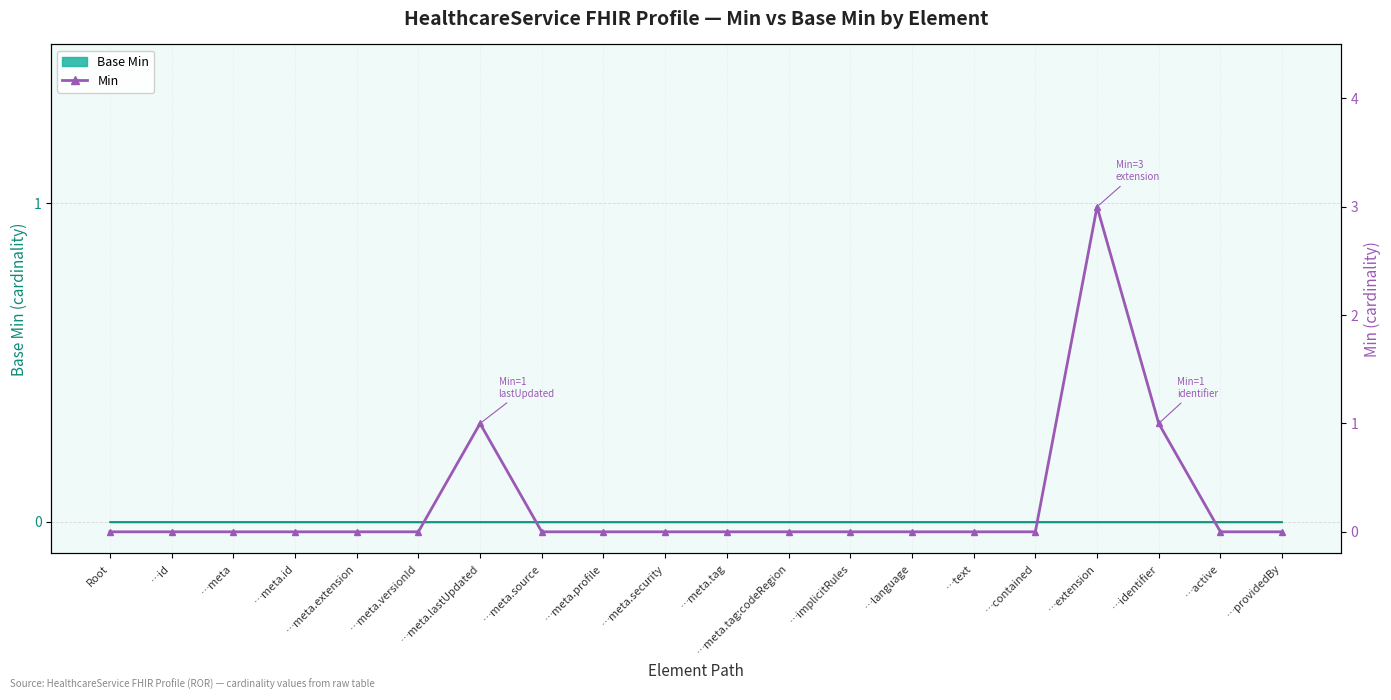

List the labels in order of value, smallest first.

Root, …id, …meta, …meta.id, …meta.extension, …meta.versionId, …meta.source, …meta.profile, …meta.security, …meta.tag, …meta.tag:codeRegion, …implicitRules, …language, …text, …contained, …active, …providedBy, …meta.lastUpdated, …identifier, …extension